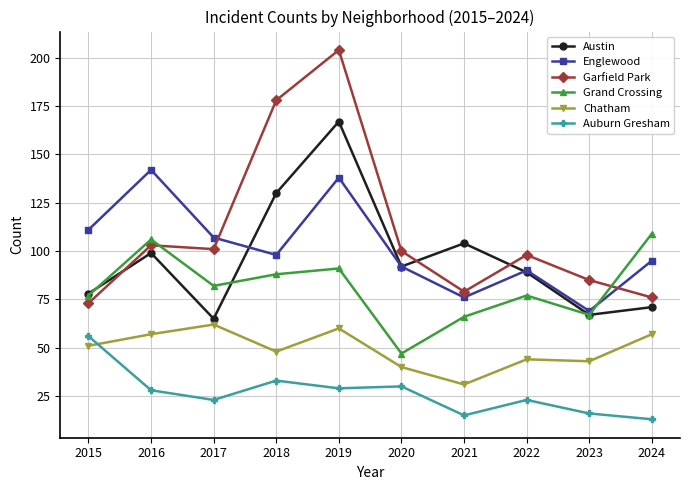

Does the chart display data point markers on the line(s)?

Yes